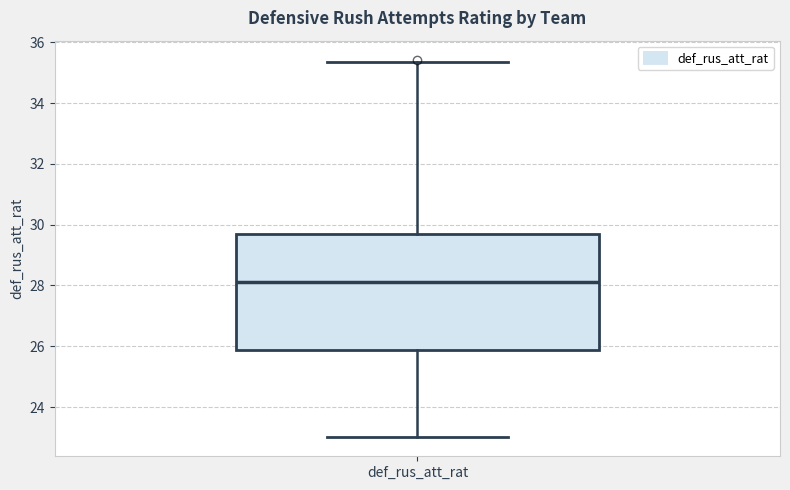

Read this box plot against the y-axis: the position of the median line, the range covered by the box, and the ends of both whiskers. The values are not printed on the chart, so give them approximately, as read against the axis.

median 28.2, box 25.8 to 29.6, whiskers 23.0 to 35.4